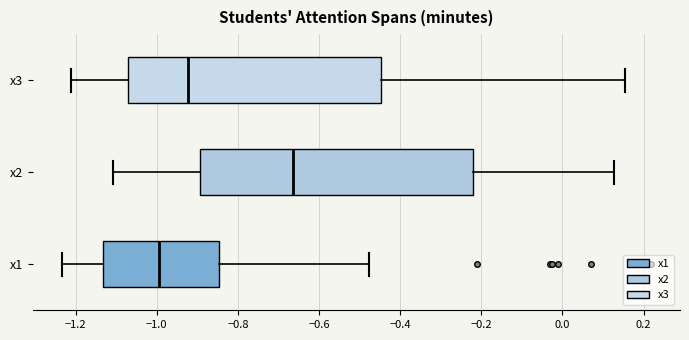

Which box's median line is the furthest to the right?

x2